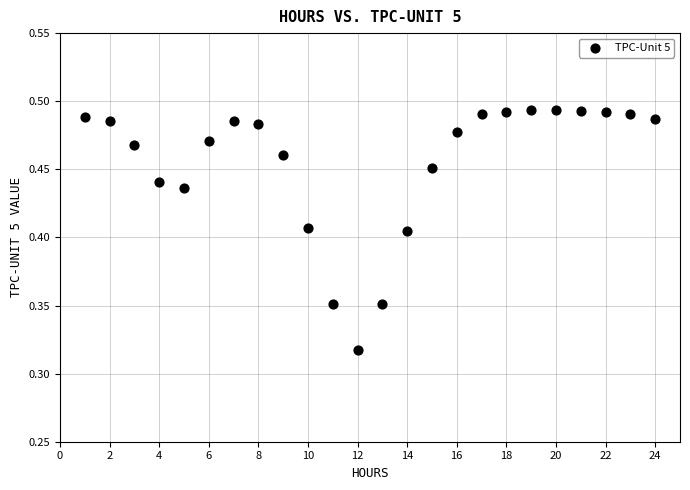

What is the range of X values (max minus min)?

23.0